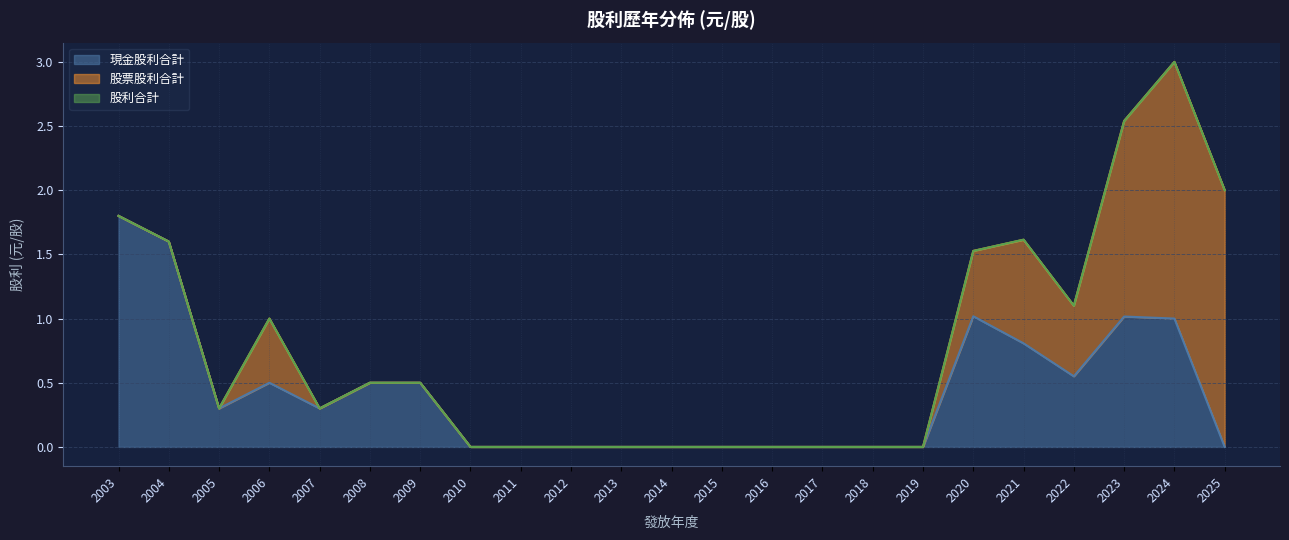

What is the maximum value for 現金股利合計?

1.8